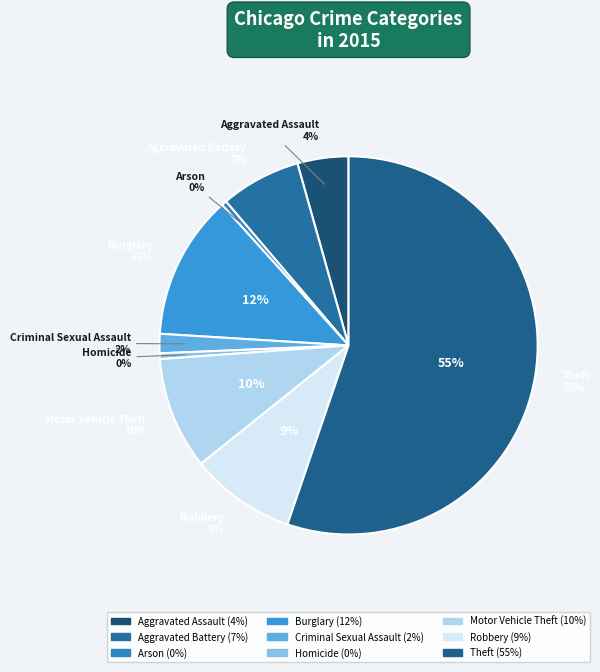

Approximately how many times larger is the value at Robbery compared to Aggravated Assault?

2.1